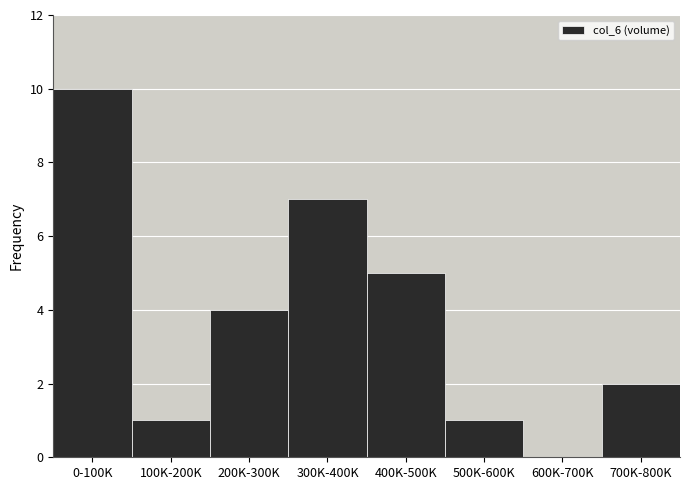

Reading left to right, transcribe all the data shown in this chart.

0-100K=10	100K-200K=1	200K-300K=4	300K-400K=7	400K-500K=5	500K-600K=1	600K-700K=0	700K-800K=2